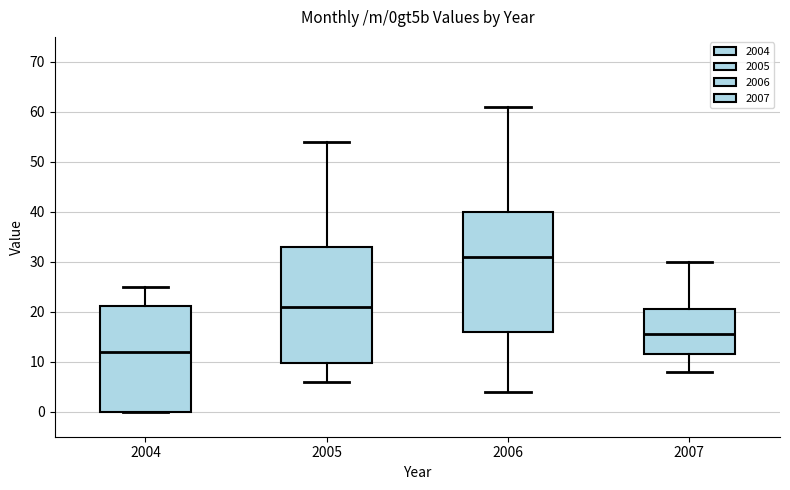

Reading left to right, read every box against the y-axis: the position of its median line, the range the box covers, and the ends of its whiskers. The values are not printed on the chart, so give them approximately, as read against the axis.

2004: median 12, box 0 to 21, whiskers 0 to 25
2005: median 21, box 10 to 33, whiskers 6 to 54
2006: median 31, box 16 to 40, whiskers 4 to 61
2007: median 16, box 12 to 21, whiskers 8 to 30